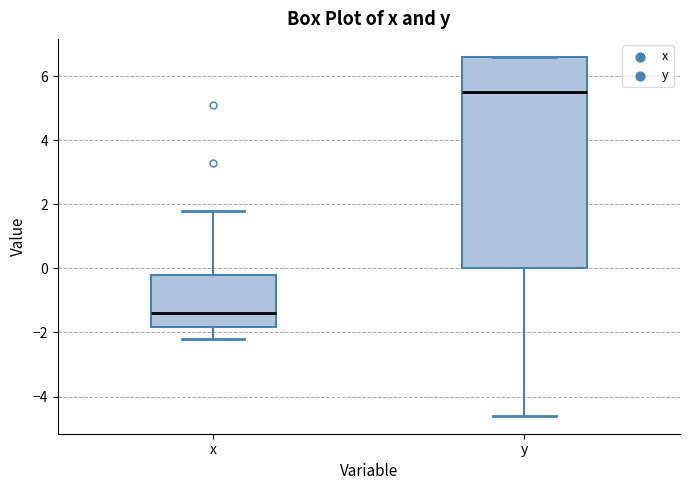

Which box has the lowest median line?

x